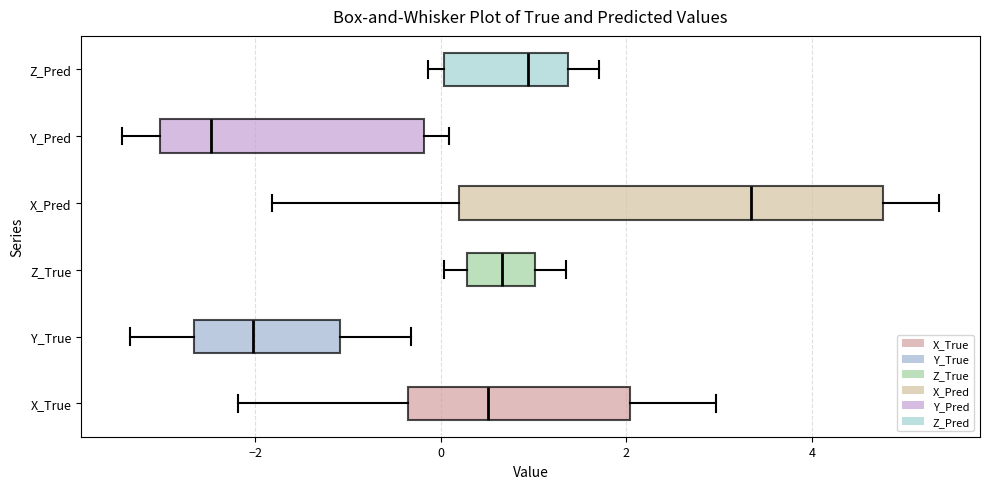

Which box has the furthest to the right median line?

X_Pred